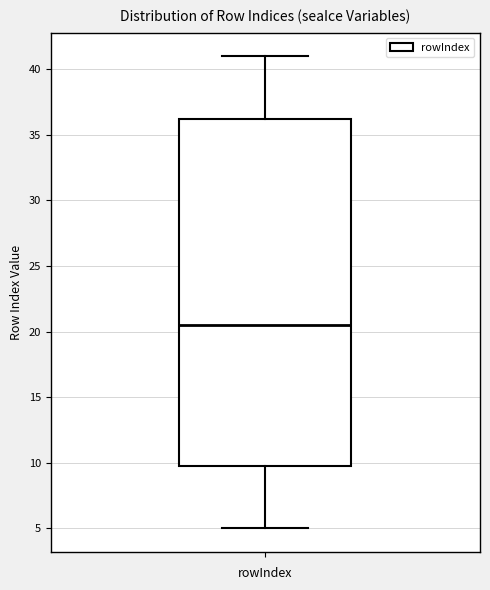

Read this box plot against the y-axis: the position of the median line, the range covered by the box, and the ends of both whiskers. The values are not printed on the chart, so give them approximately, as read against the axis.

median 20.5, box 10.0 to 36.5, whiskers 5.0 to 41.0